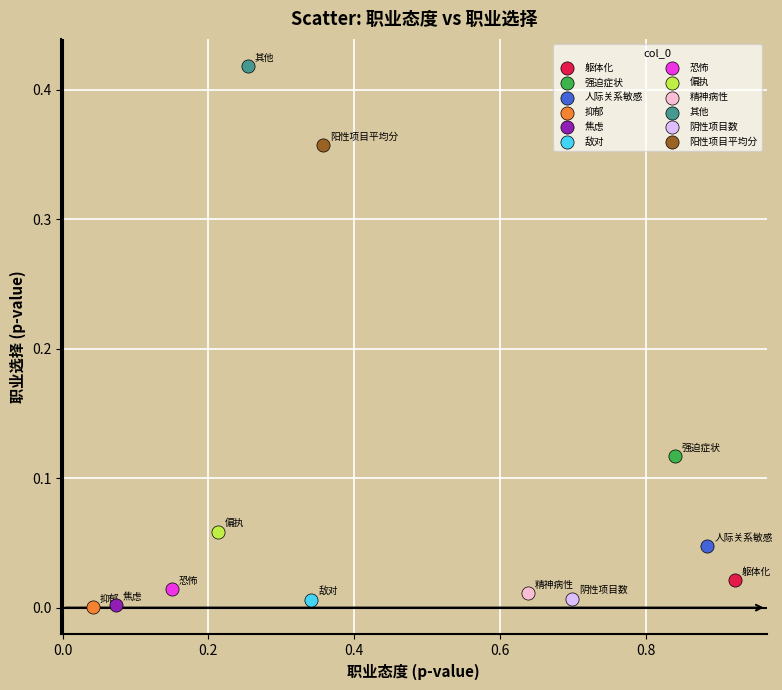

What are all the series names shown in the legend?

躯体化, 强迫症状, 人际关系敏感, 抑郁, 焦虑, 敌对, 恐怖, 偏执, 精神病性, 其他, 阴性项目数, 阳性项目平均分